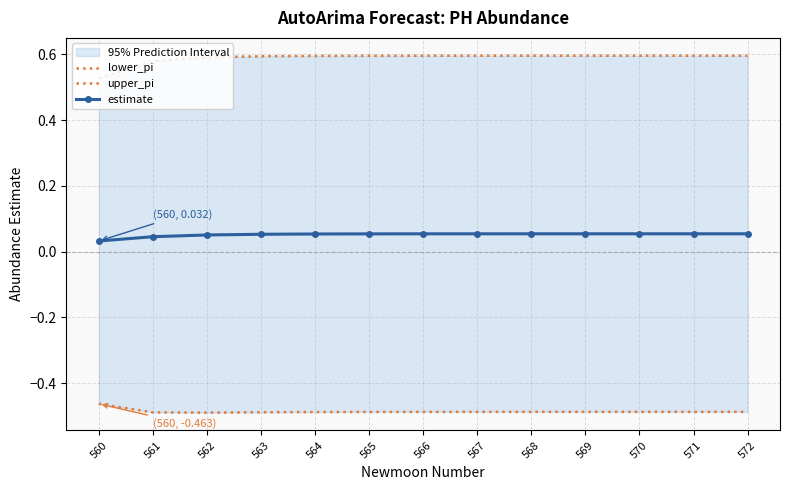

Is the value of upper_pi at 565 greater than the value of estimate at 564?

Yes